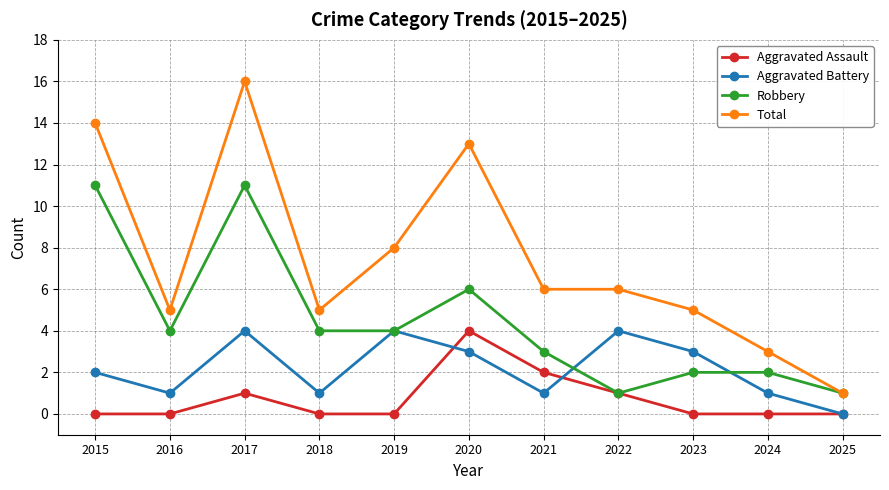

Reading left to right, list all the values displayed in this chart.

Aggravated Assault: 2015=0	2016=0	2017=1	2018=0	2019=0	2020=4	2021=2	2022=1	2023=0	2024=0	2025=0
Aggravated Battery: 2015=2	2016=1	2017=4	2018=1	2019=4	2020=3	2021=1	2022=4	2023=3	2024=1	2025=0
Robbery: 2015=11	2016=4	2017=11	2018=4	2019=4	2020=6	2021=3	2022=1	2023=2	2024=2	2025=1
Total: 2015=14	2016=5	2017=16	2018=5	2019=8	2020=13	2021=6	2022=6	2023=5	2024=3	2025=1